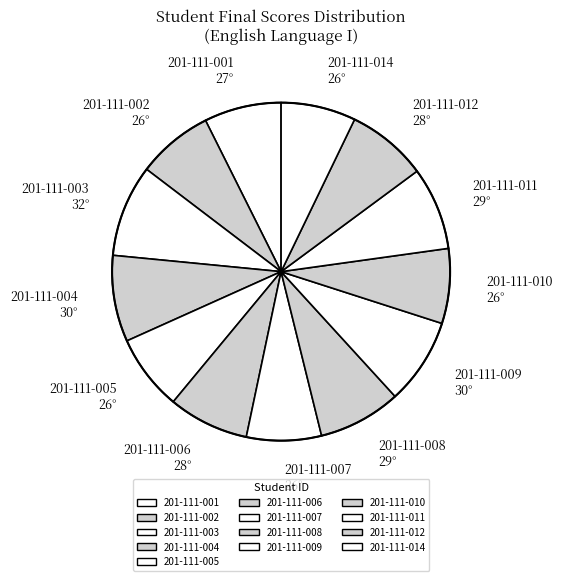

The 201-111-003 32° slice represents 9% of the pie. True or false?

True